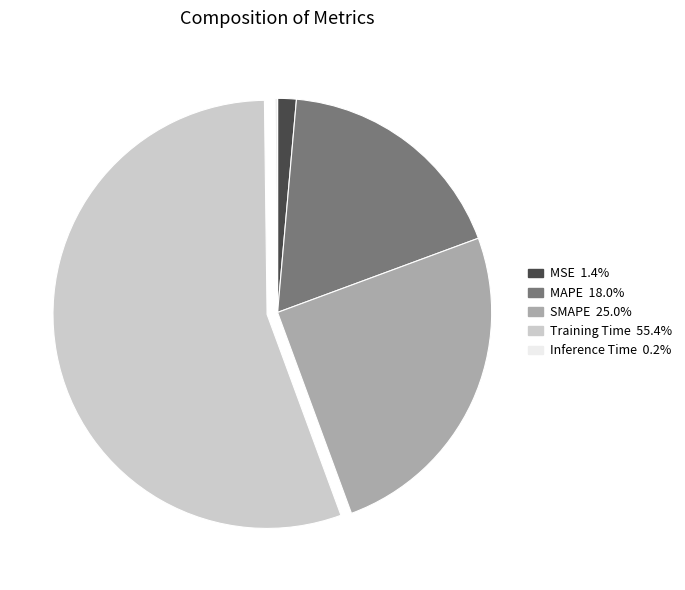

Which slice represents more than half of the pie?

Training Time